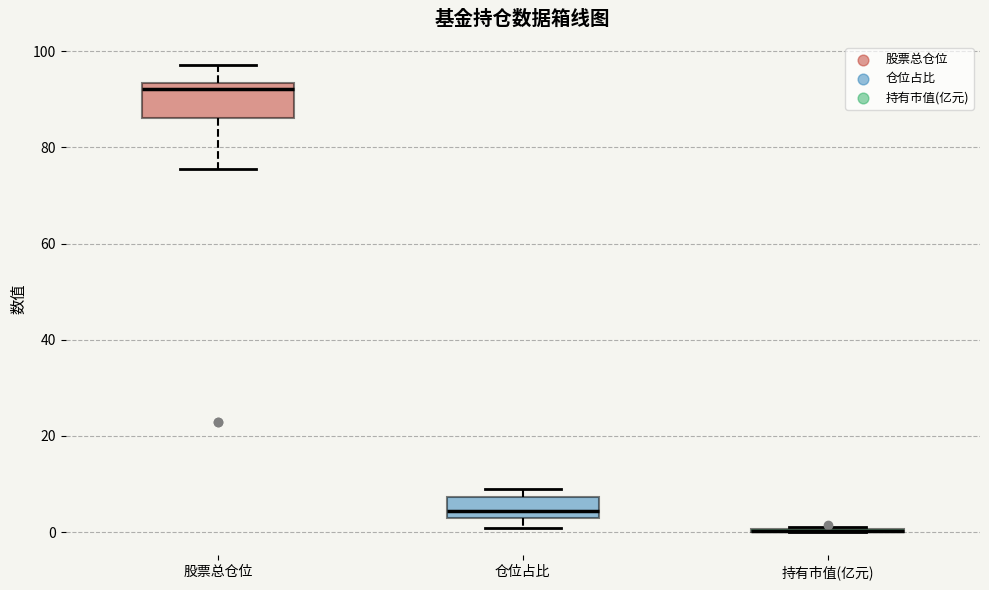

Where is the lower edge of the box for 仓位占比 on the y-axis? The values are not printed on the chart, so give them approximately, as read against the axis.

4